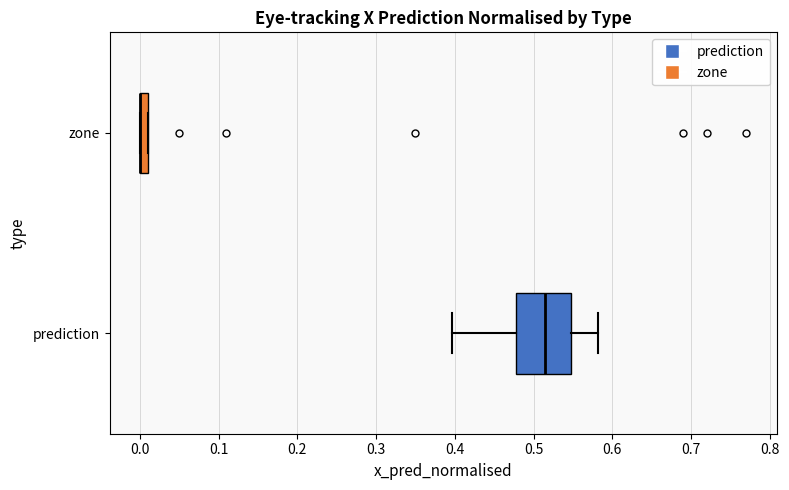

Which box is the widest, from its left edge to its right edge?

prediction